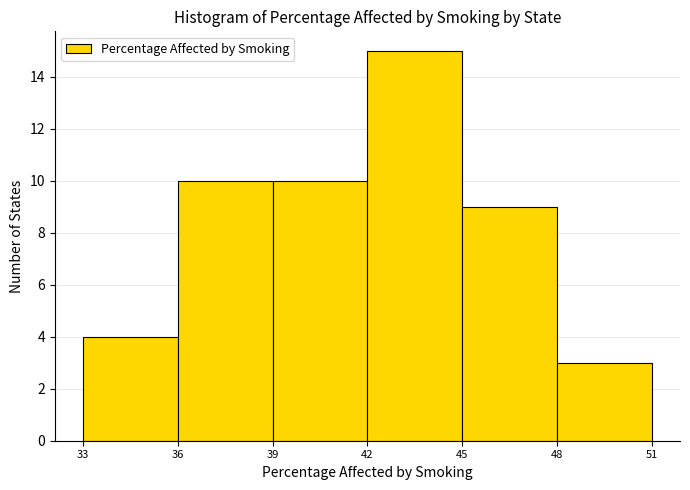

Reading left to right, transcribe this chart: for each bar, give the range it covers on the x-axis and its height. The values are not printed on the chart, so give them approximately, as read against the axis.

33 to 36: 4
36 to 39: 10
39 to 42: 10
42 to 45: 15
45 to 48: 9
48 to 51: 3